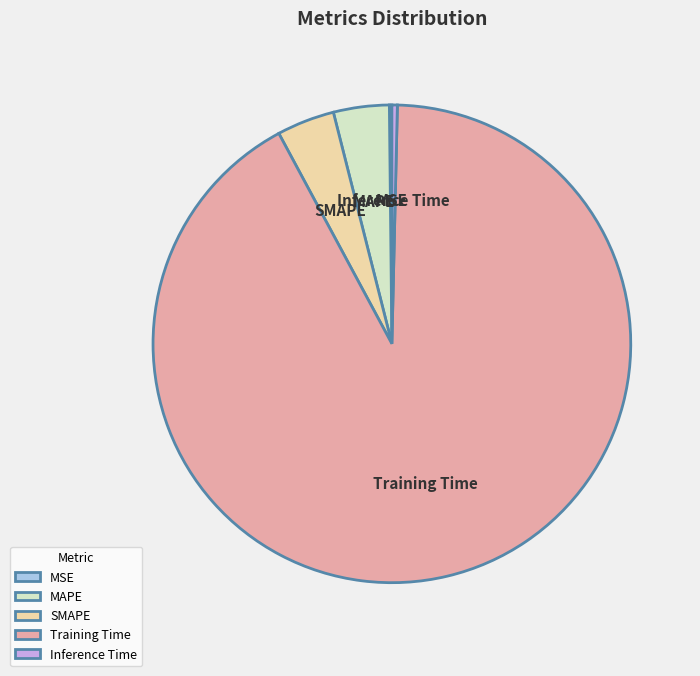

Is it true that MAPE is 12% of the pie?

False